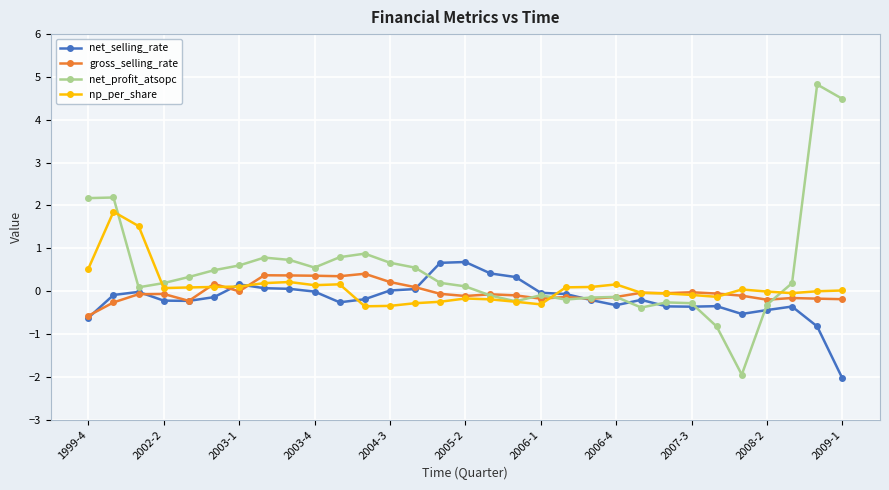

What is the value of the net_selling_rate point at the 4th from the left?

-0.2